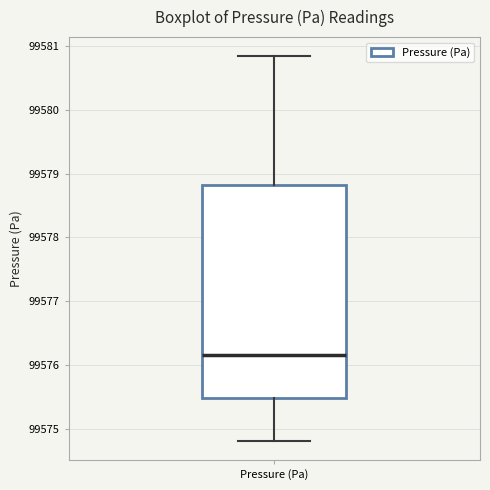

Transcribe this box plot: give where the median line is, the range the box spans, and where the two whiskers end, as read against the y-axis. The values are not printed on the chart, so give them approximately, as read against the axis.

median 99576.2, box 99575.5 to 99578.8, whiskers 99574.8 to 99580.8